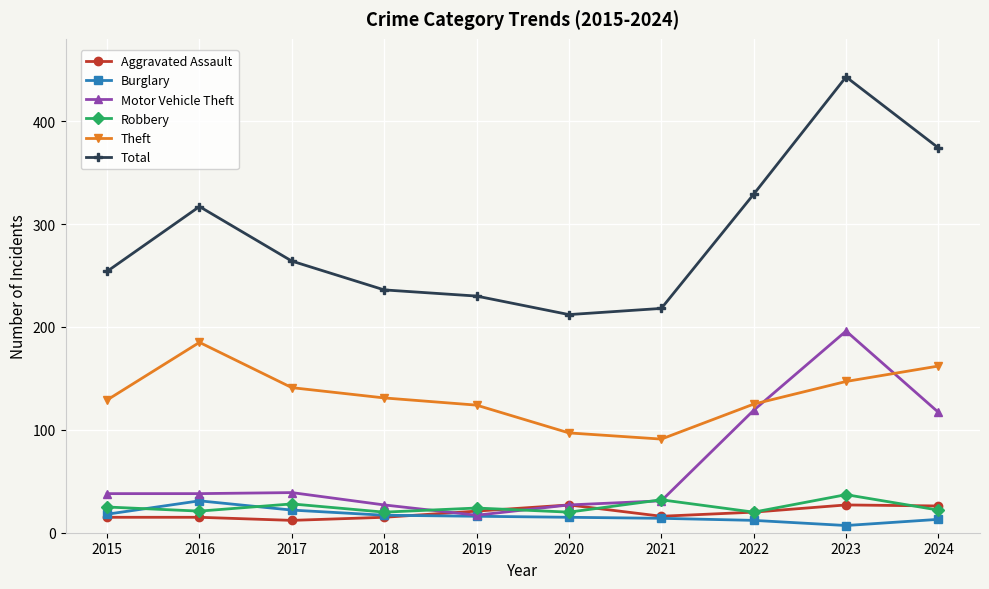

What is the difference between the second highest and second lowest values in the Robbery series?

12